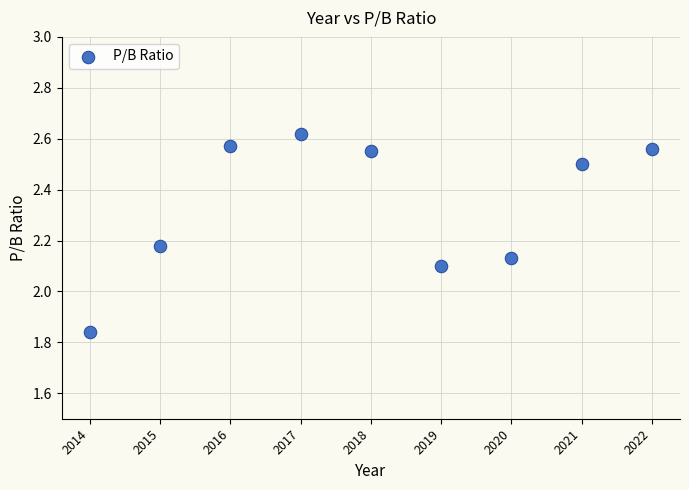

What is the average X value?

2018.0